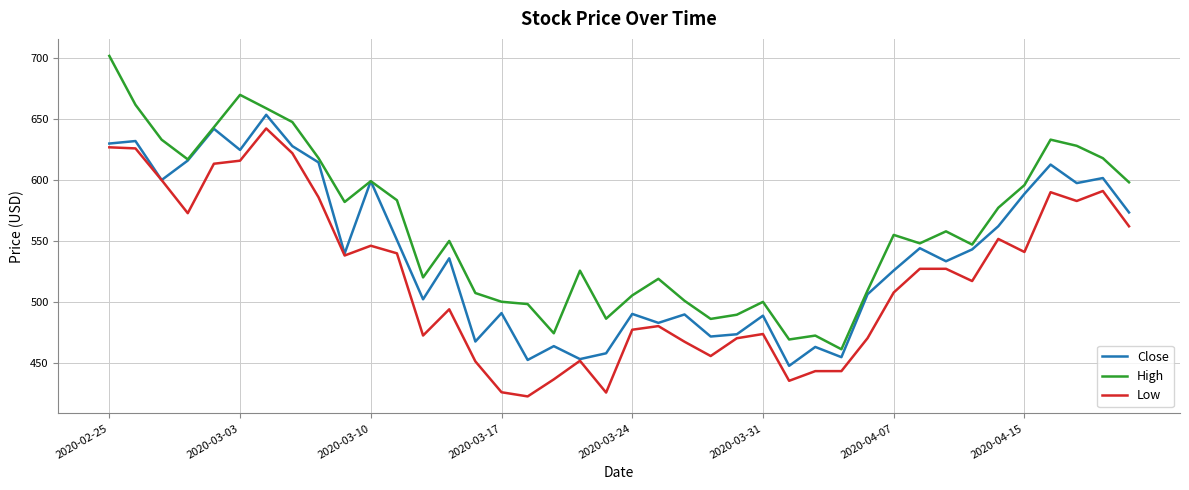

Count the number of data series in this chart.

3